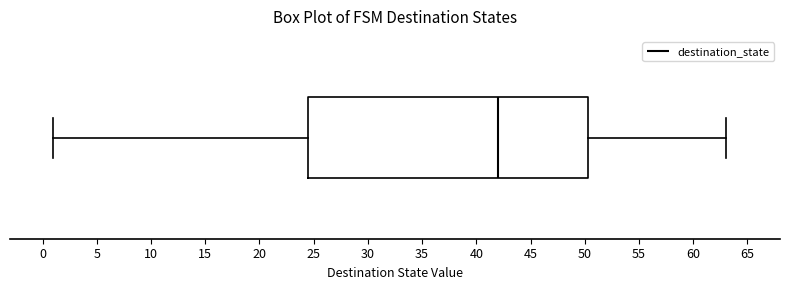

Read this box plot against the x-axis: the position of the median line, the range covered by the box, and the ends of both whiskers. The values are not printed on the chart, so give them approximately, as read against the axis.

median 42.0, box 24.5 to 50.5, whiskers 1.0 to 63.0